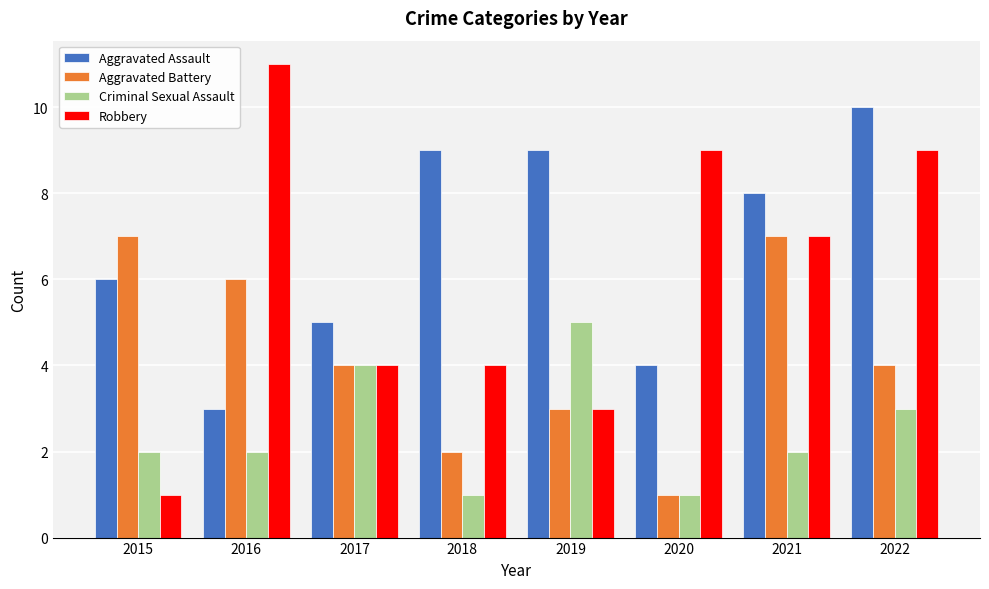

Read the Aggravated Battery value at 2018.

2